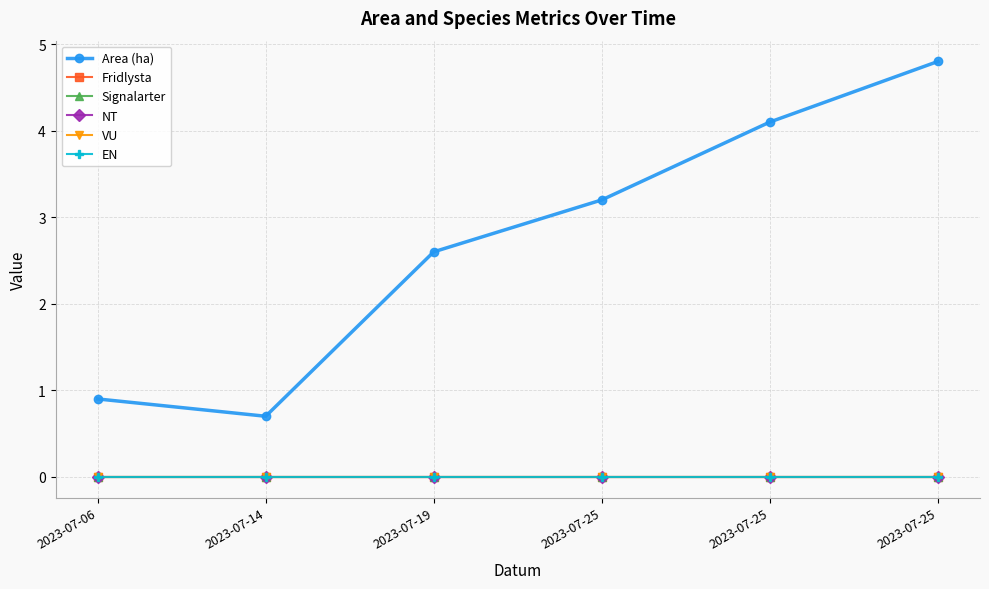

Which label corresponds to the smallest value in the chart?

2023-07-06